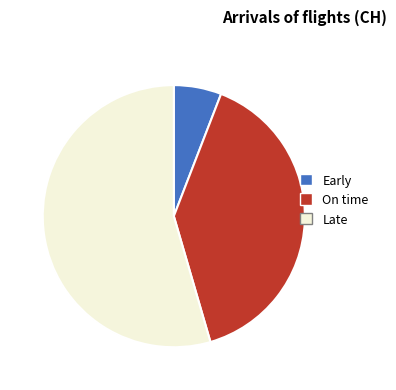

How many slices are in this pie chart?

3